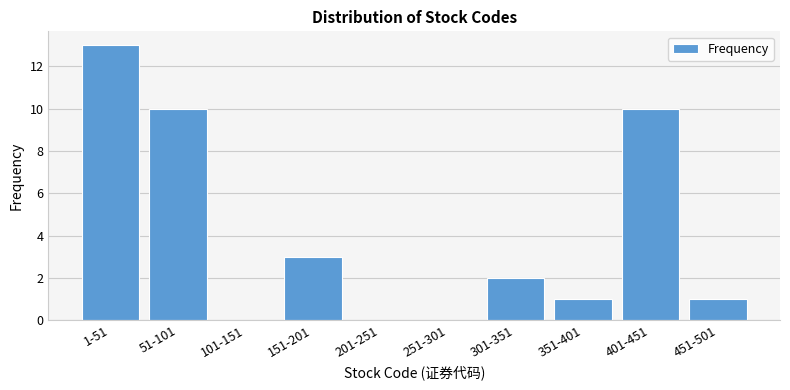

Reading left to right, what are all the values shown in this chart?

1-51=13	51-101=10	101-151=0	151-201=3	201-251=0	251-301=0	301-351=2	351-401=1	401-451=10	451-501=1